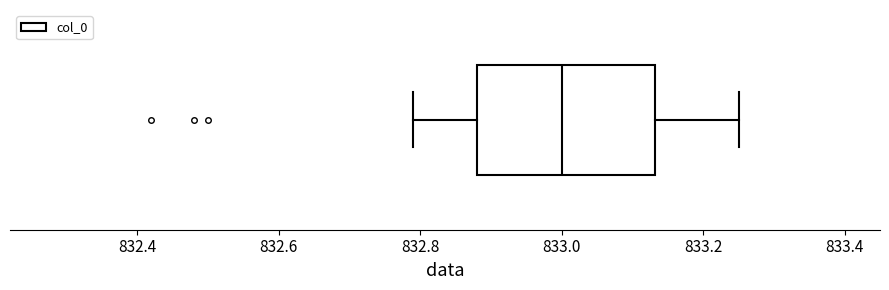

Transcribe this box plot: give where the median line is, the range the box spans, and where the two whiskers end, as read against the x-axis. The values are not printed on the chart, so give them approximately, as read against the axis.

median 833.00, box 832.88 to 833.14, whiskers 832.80 to 833.26